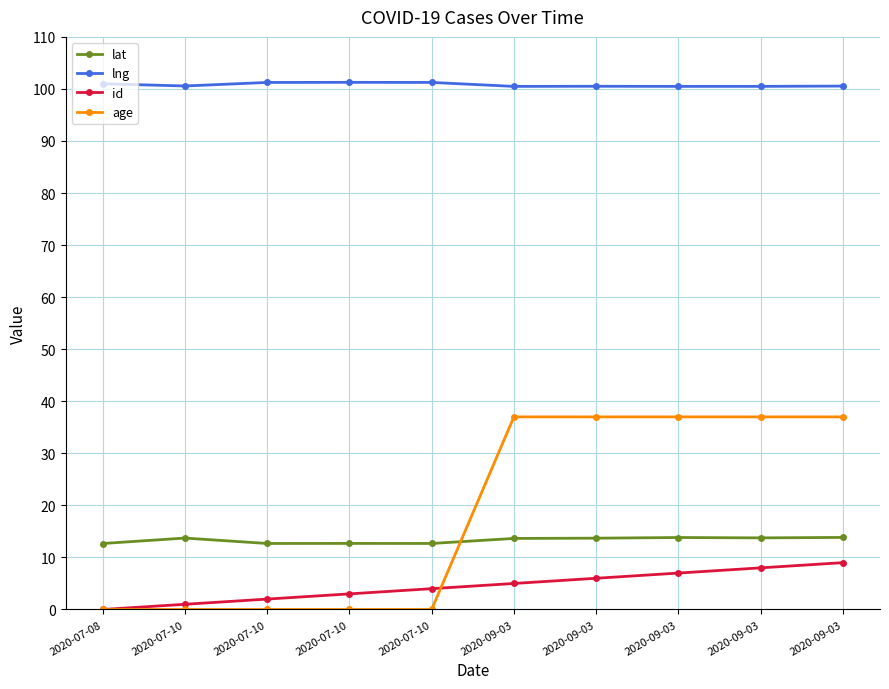

Where is age nearest to the value 18?

2020-07-08